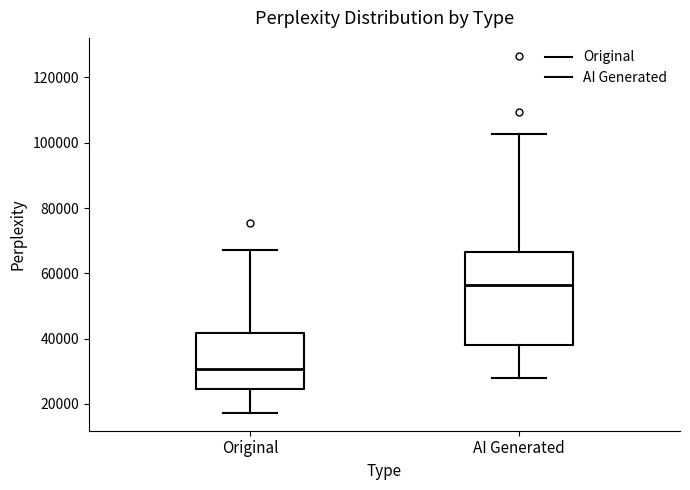

Reading left to right, read every box against the y-axis: the position of its median line, the range the box covers, and the ends of its whiskers. The values are not printed on the chart, so give them approximately, as read against the axis.

Original: median 30000, box 24000 to 42000, whiskers 18000 to 68000
AI Generated: median 56000, box 38000 to 66000, whiskers 28000 to 102000